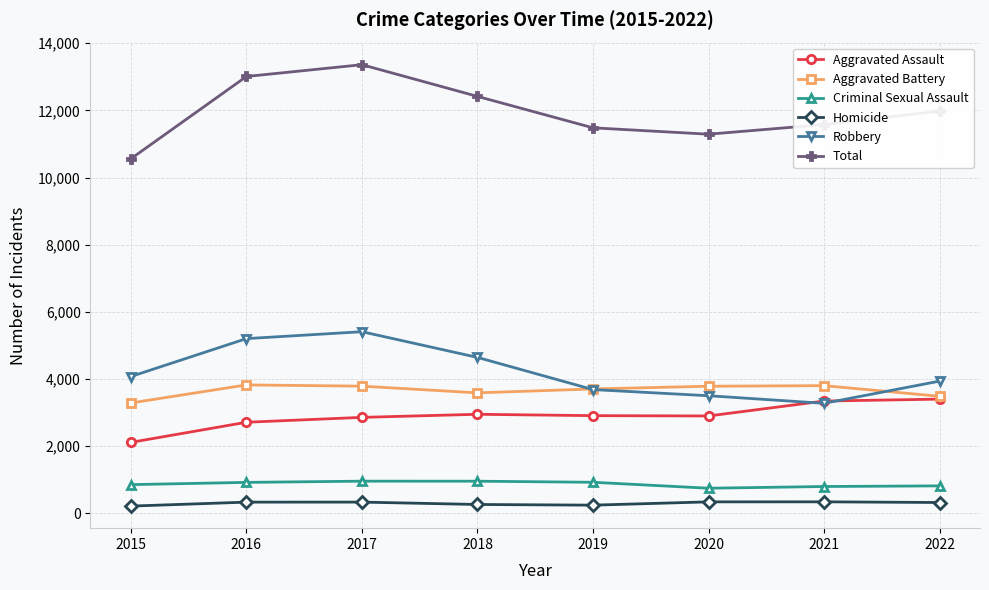

What is the sum of all Robbery values?

33743